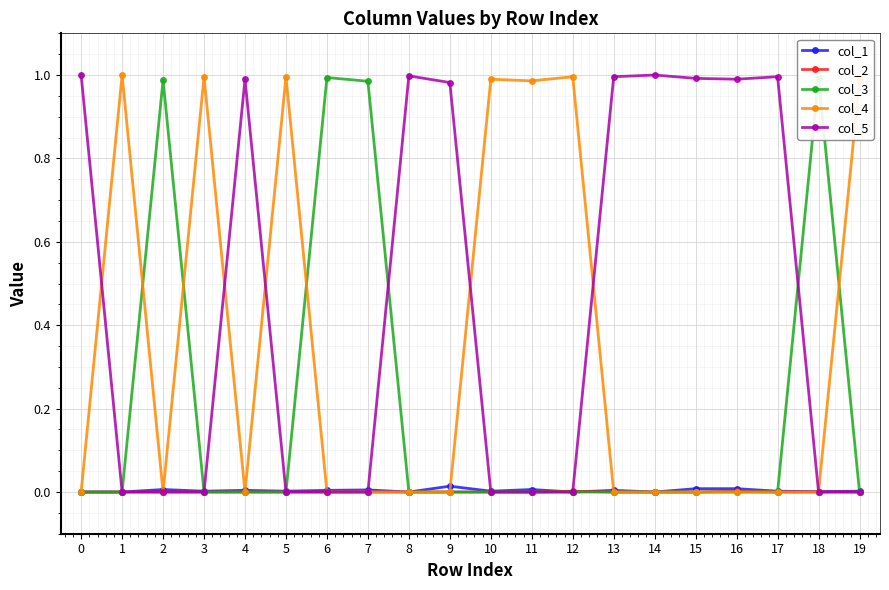

Reading left to right, list all the values displayed in this chart.

col_1: 0.0	0.0	0.0	0.0	0.0	0.0	0.0	0.0	0.0	0.0	0.0	0.0	0.0	0.0	0.0	0.0	0.0	0.0	0.0	0.0
col_2: 0.0	0.0	0.0	0.0	0.0	0.0	0.0	0.0	0.0	0.0	0.0	0.0	0.0	0.0	0.0	0.0	0.0	0.0	0.0	0.0
col_3: 0.0	0.0	1.0	0.0	0.0	0.0	1.0	1.0	0.0	0.0	0.0	0.0	0.0	0.0	0.0	0.0	0.0	0.0	1.0	0.0
col_4: 0.0	1.0	0.0	1.0	0.0	1.0	0.0	0.0	0.0	0.0	1.0	1.0	1.0	0.0	0.0	0.0	0.0	0.0	0.0	1.0
col_5: 1.0	0.0	0.0	0.0	1.0	0.0	0.0	0.0	1.0	1.0	0.0	0.0	0.0	1.0	1.0	1.0	1.0	1.0	0.0	0.0